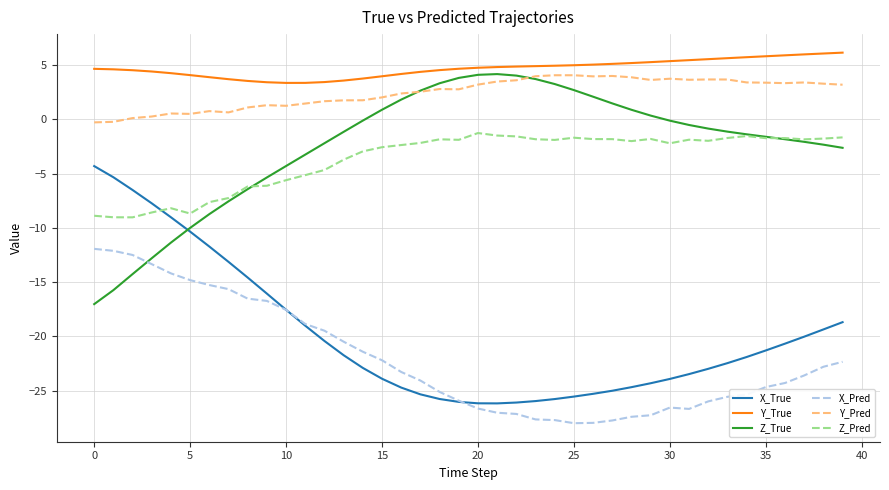

What is the minimum value shown in the chart?

-28.0